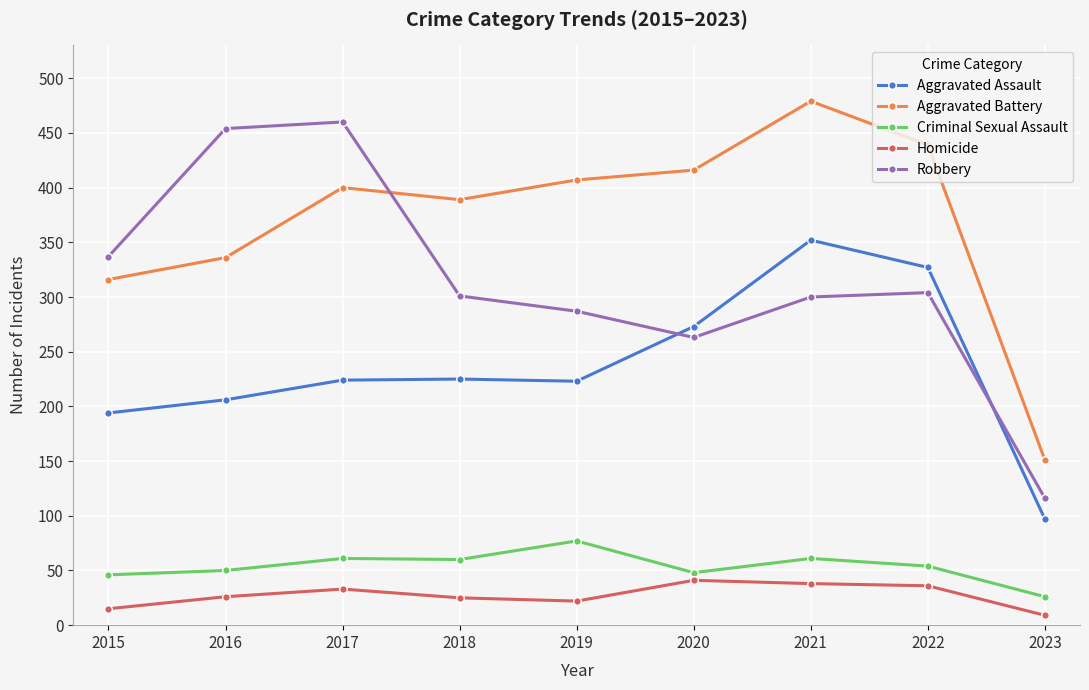

True or false: Robbery has more than 0 interior local peaks.

True